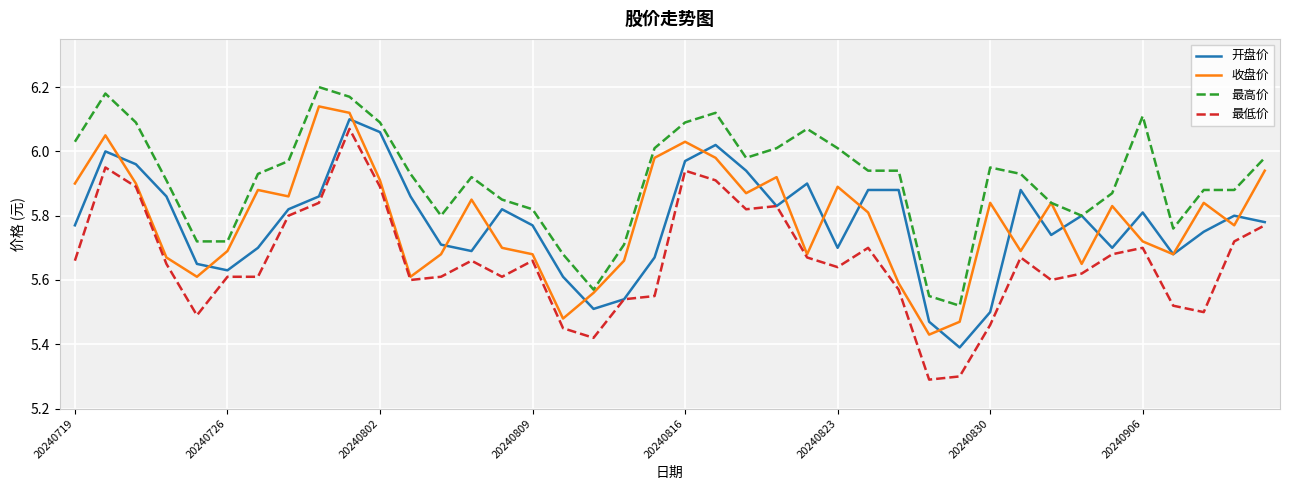

Which series has the largest total across all categories?

最高价